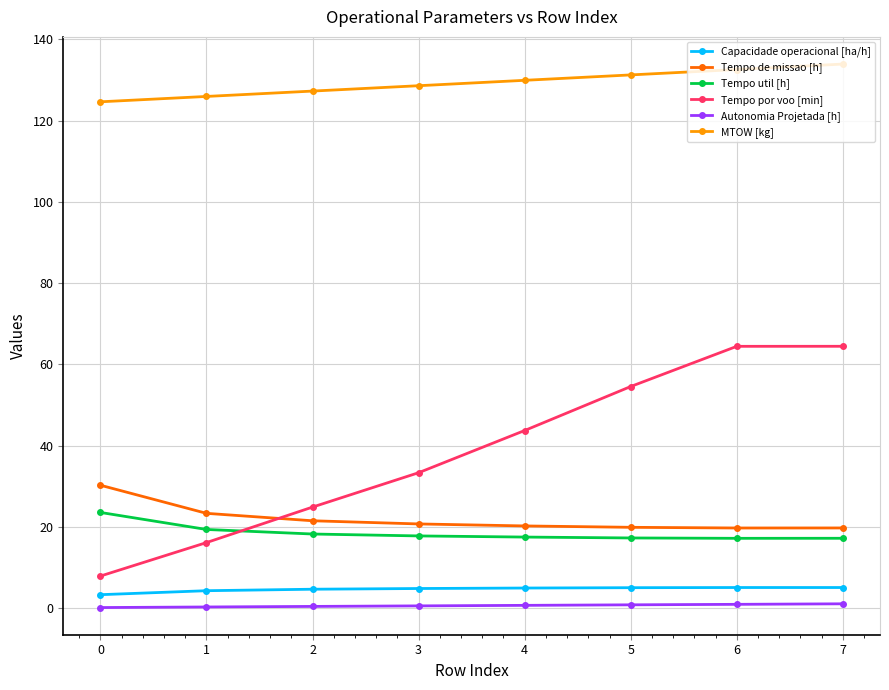

The value of MTOW [kg] at 2 is 127.3. True or false?

True